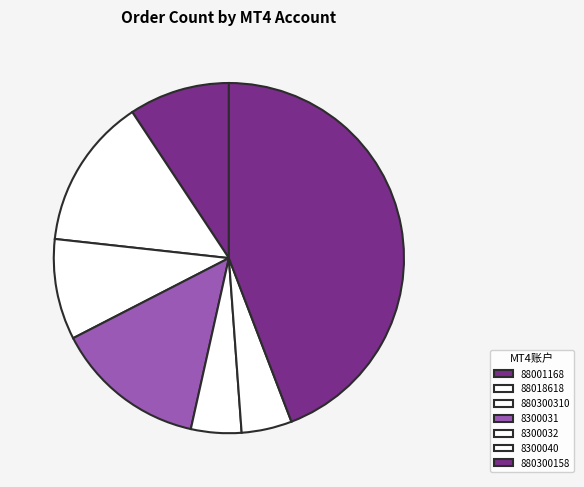

How many segments does this pie chart have?

7